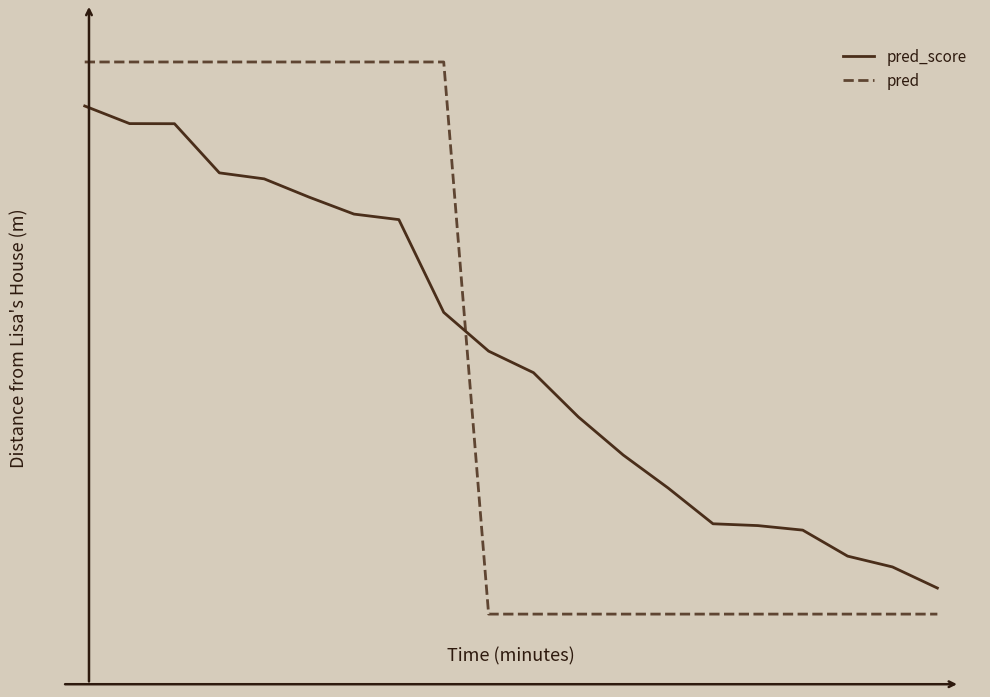

List the series in order of their peak value, highest first.

pred, pred_score